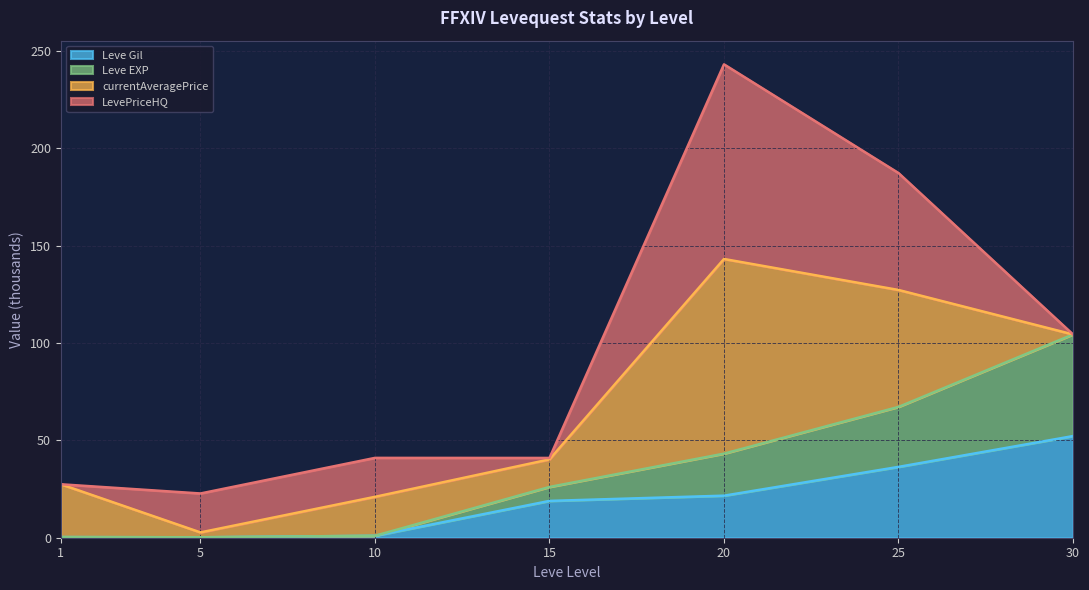

At which category is the sum across all series the highest?

20